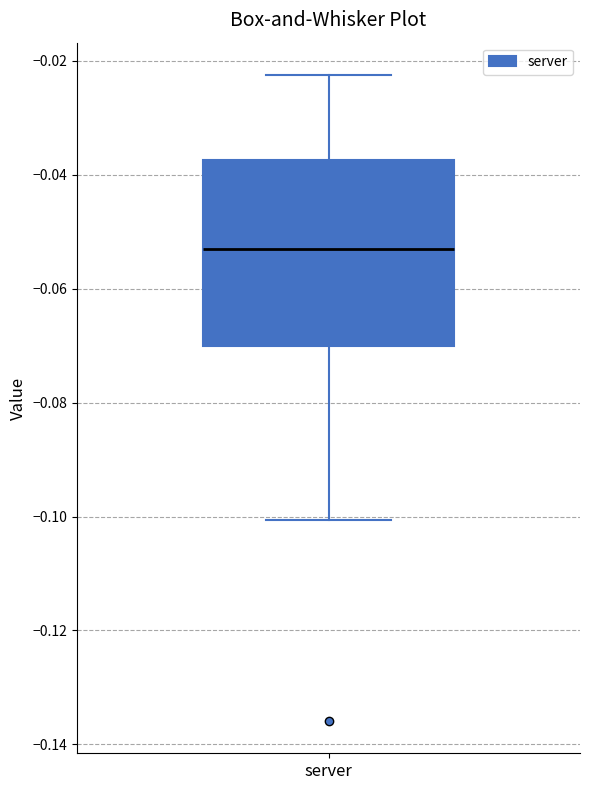

Read this box plot against the y-axis: the position of the median line, the range covered by the box, and the ends of both whiskers. The values are not printed on the chart, so give them approximately, as read against the axis.

median -0.054, box -0.070 to -0.038, whiskers -0.100 to -0.022